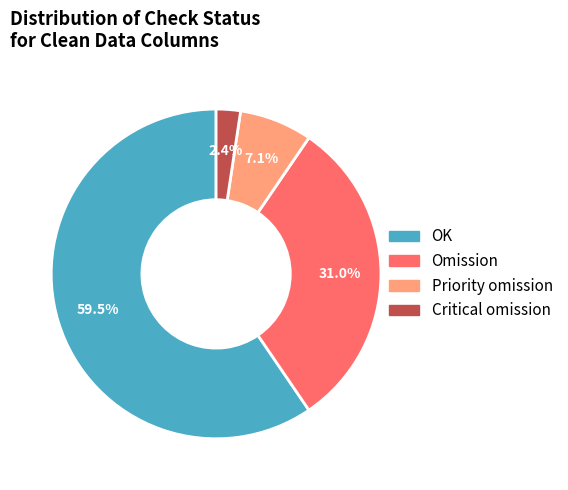

Combined, what portion of the pie is Critical omission and OK?

61.9%